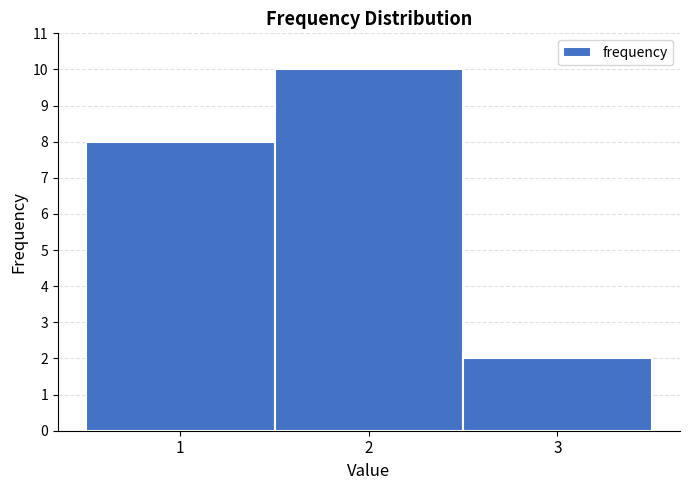

Reading left to right, transcribe this chart: for each bar, give the range it covers on the x-axis and its height. The values are not printed on the chart, so give them approximately, as read against the axis.

0.5 to 1.5: 8
1.5 to 2.5: 10
2.5 to 3.5: 2